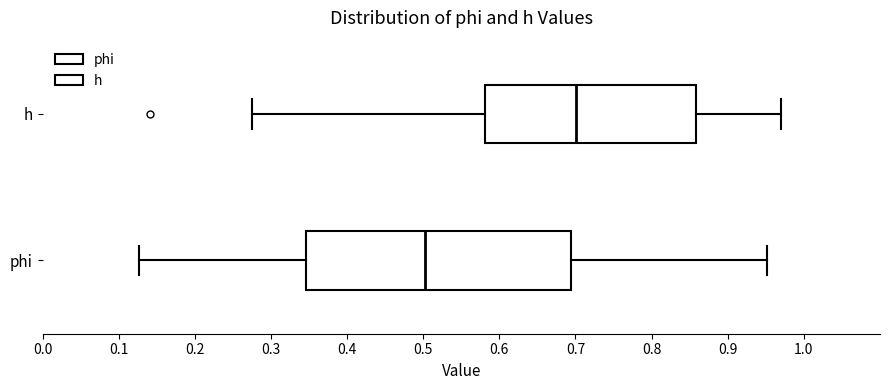

Reading bottom to top, read every box against the x-axis: the position of its median line, the range the box covers, and the ends of its whiskers. The values are not printed on the chart, so give them approximately, as read against the axis.

phi: median 0.50, box 0.35 to 0.69, whiskers 0.13 to 0.95
h: median 0.70, box 0.58 to 0.86, whiskers 0.27 to 0.97